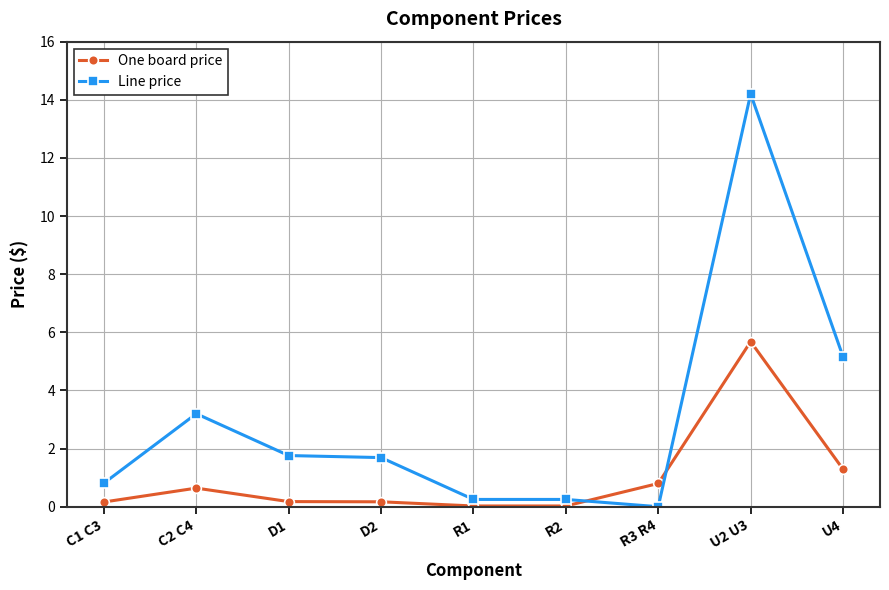

Which series has the widest spread of values?

Line price